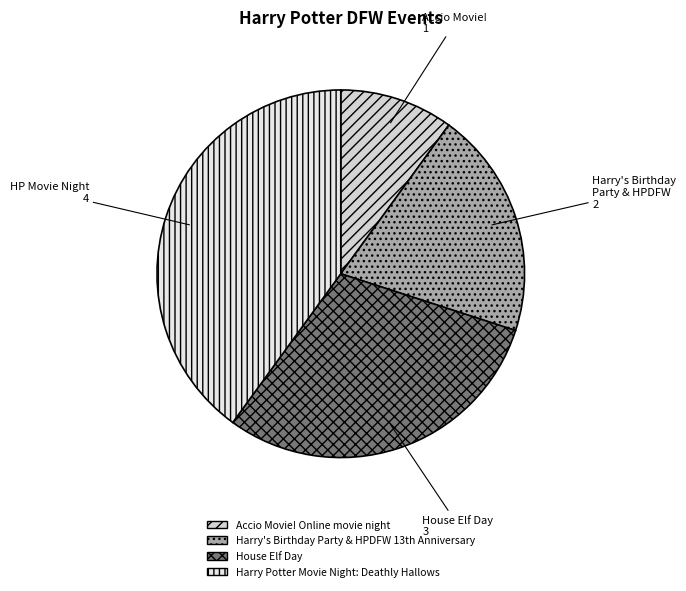

Which category has the biggest portion of the pie?

Harry Potter Movie Night: Deathly Hallows